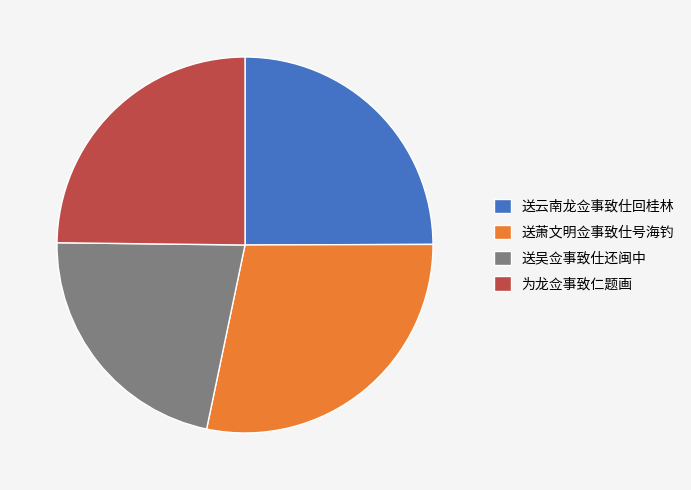

Count the number of slices in the pie.

4